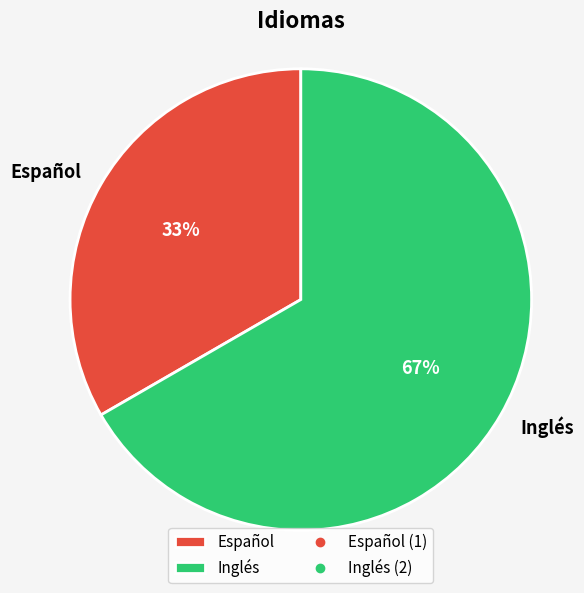

The Inglés slice represents 67% of the pie. True or false?

True